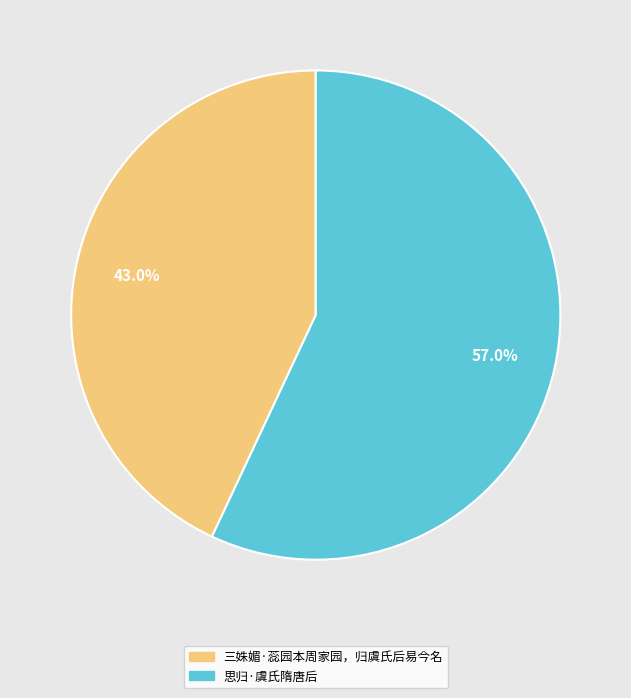

To the nearest percent, what percentage of the pie is 三姝媚·蕊园本周家园，归虞氏后易今名?

43%